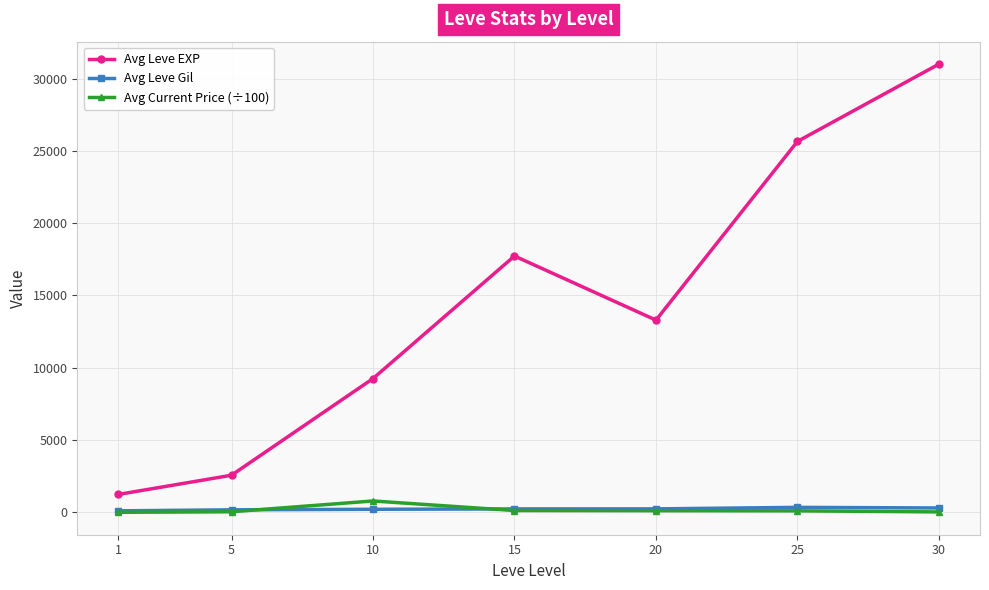

Which series has the largest range (max minus min)?

Avg Leve EXP